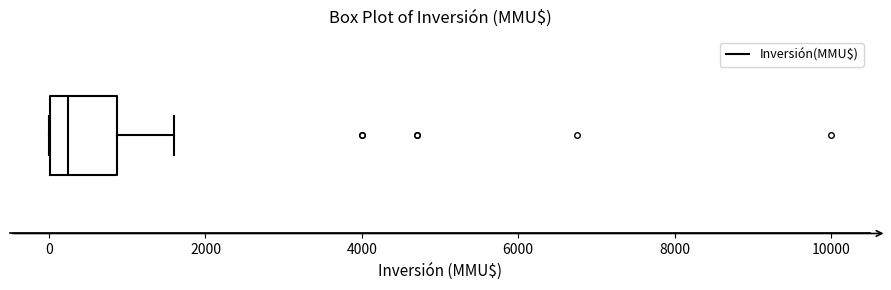

Where does the right whisker of the box end on the x-axis? The values are not printed on the chart, so give them approximately, as read against the axis.

1600